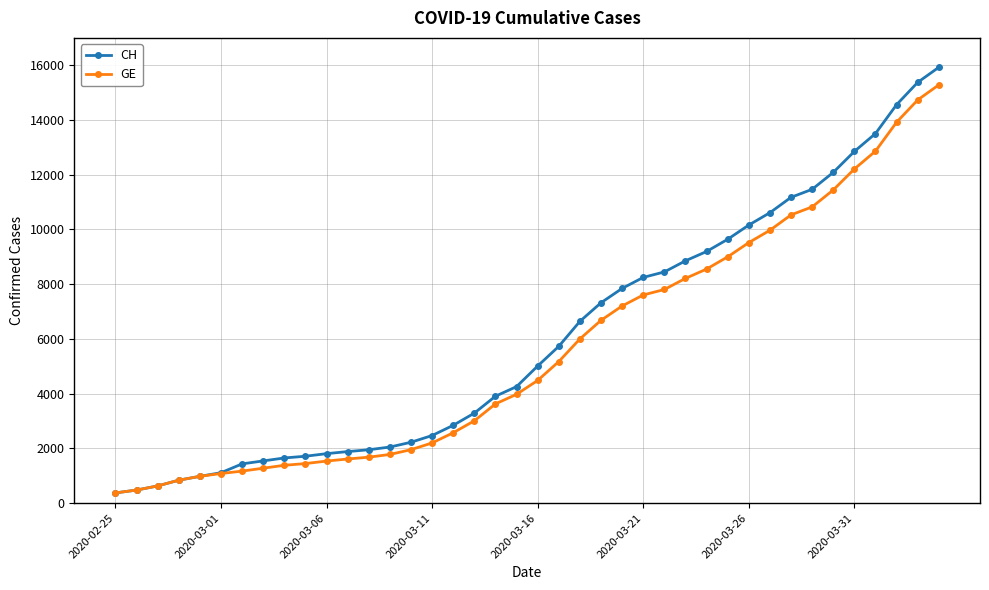

List the series in order of their overall mean, lowest first.

GE, CH